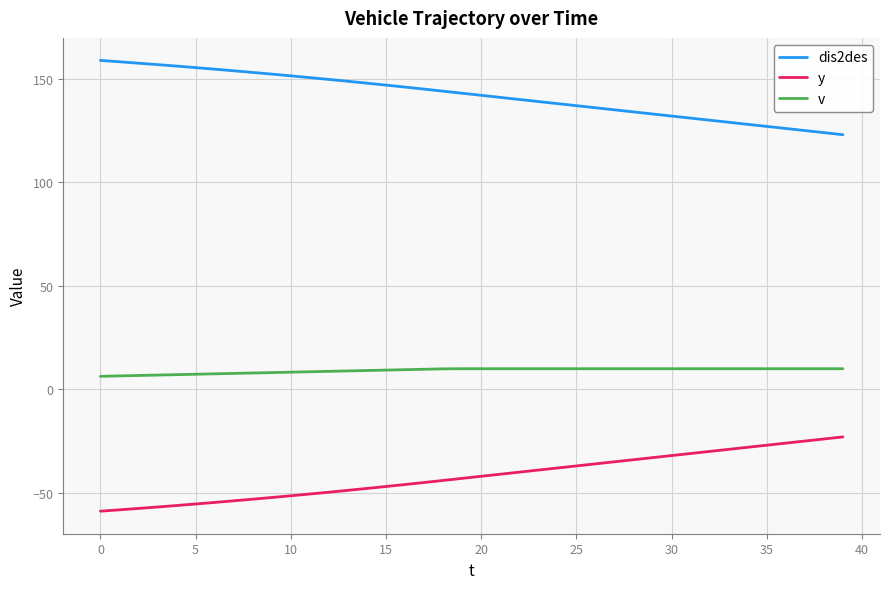

True or false: dis2des and v cross at least once.

False